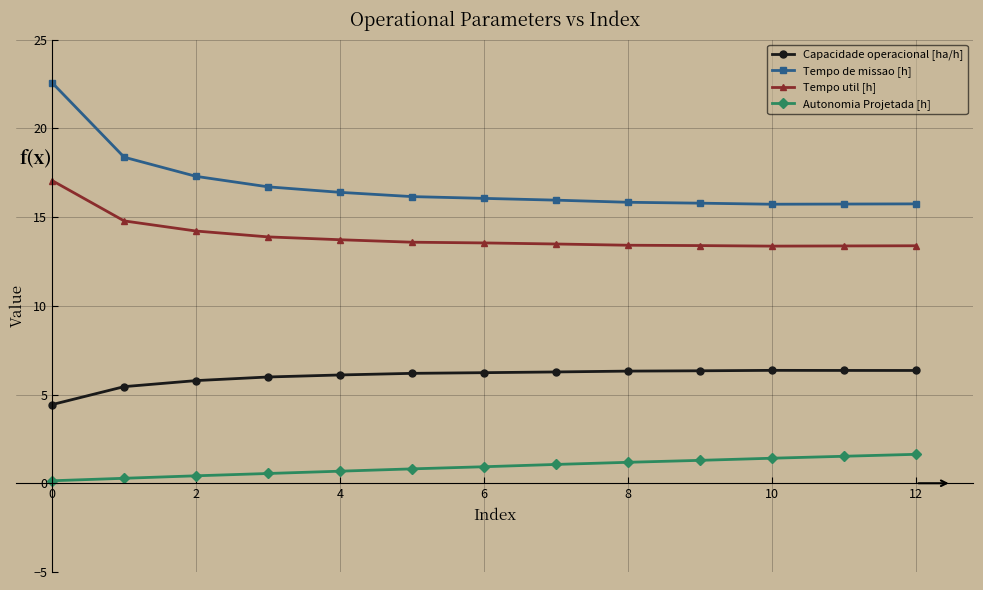

What is the minimum value for Tempo util [h]?

13.4